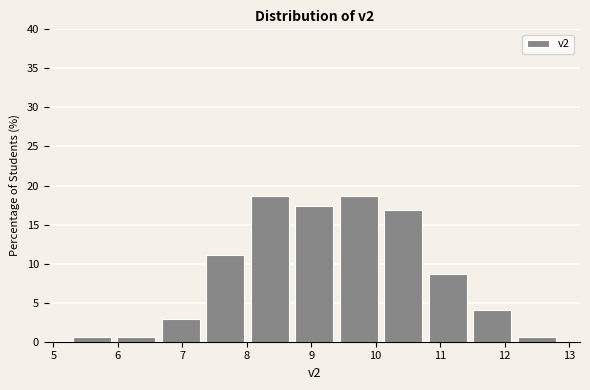

Reading left to right, transcribe this chart: for each bar, give the range it covers on the x-axis and its height. Neither the bar edges nor the heights are printed on the chart, so give them approximately, as read against the axes.

5.3 to 6.0: 0.5
6.0 to 6.7: 0.5
6.7 to 7.4: 3.0
7.4 to 8.1: 11.0
8.1 to 8.8: 18.5
8.8 to 9.4: 17.5
9.4 to 10.1: 18.5
10.1 to 10.8: 17.0
10.8 to 11.5: 8.5
11.5 to 12.2: 4.0
12.2 to 12.9: 0.5